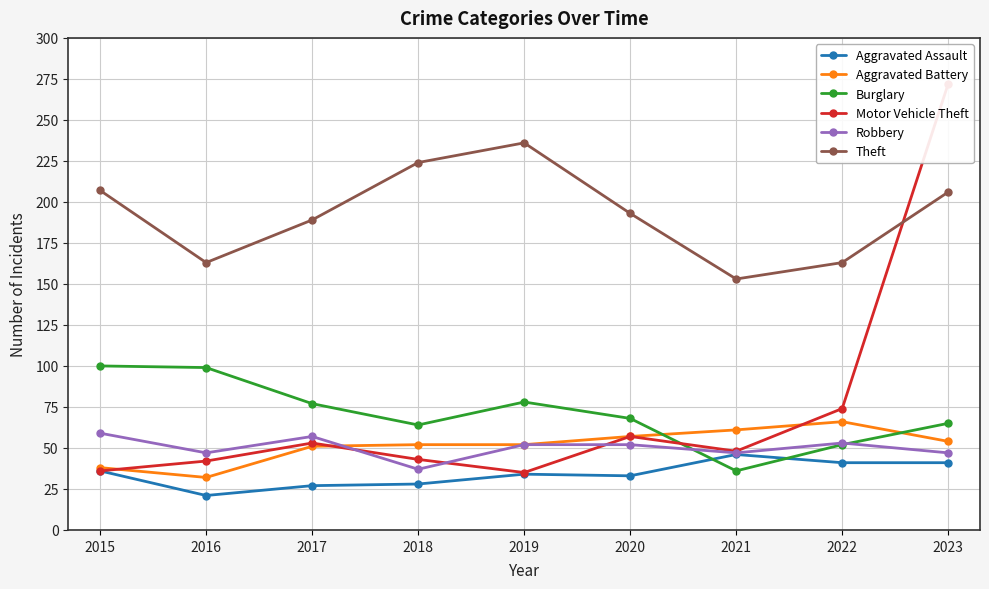

True or false: Robbery has a value of 47 at 2016.

True